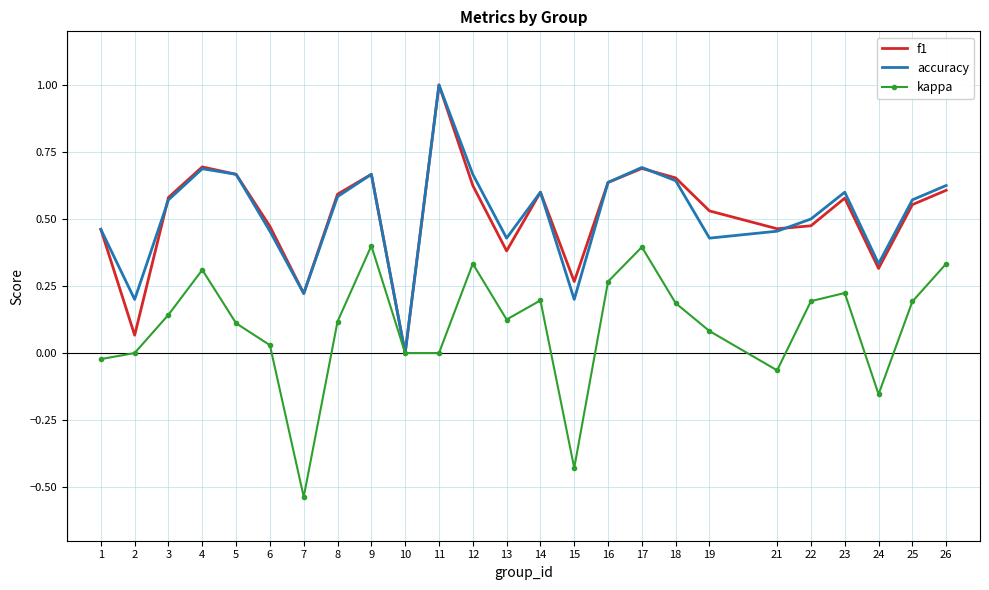

Which series changed the most between 1 and 8?

kappa